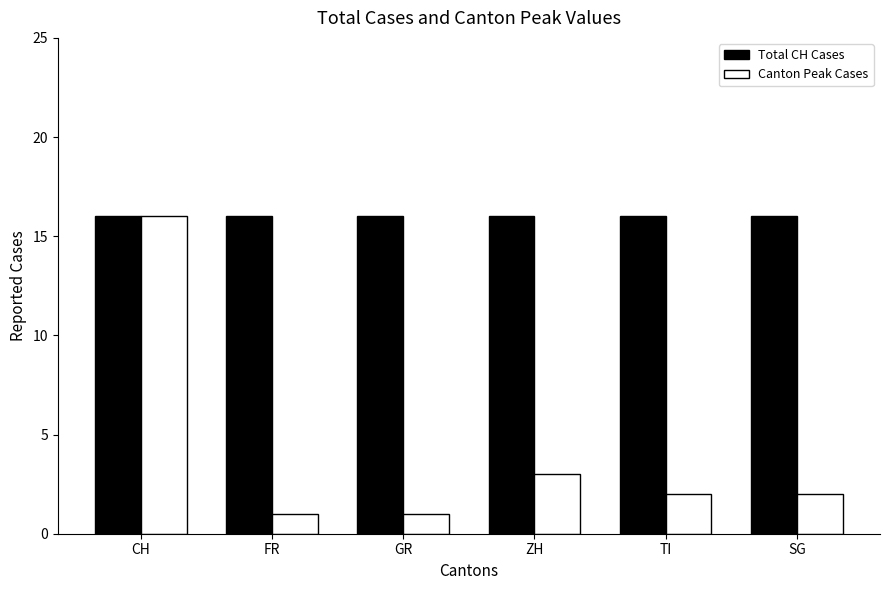

What is the minimum value for Total CH Cases?

16